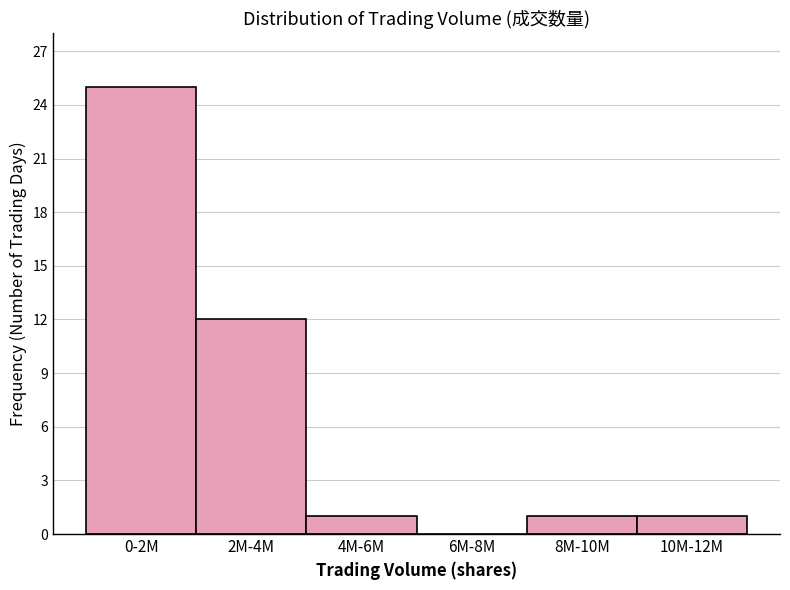

Reading right to left, transcribe all the data shown in this chart.

10M-12M=1	8M-10M=1	6M-8M=0	4M-6M=1	2M-4M=12	0-2M=25